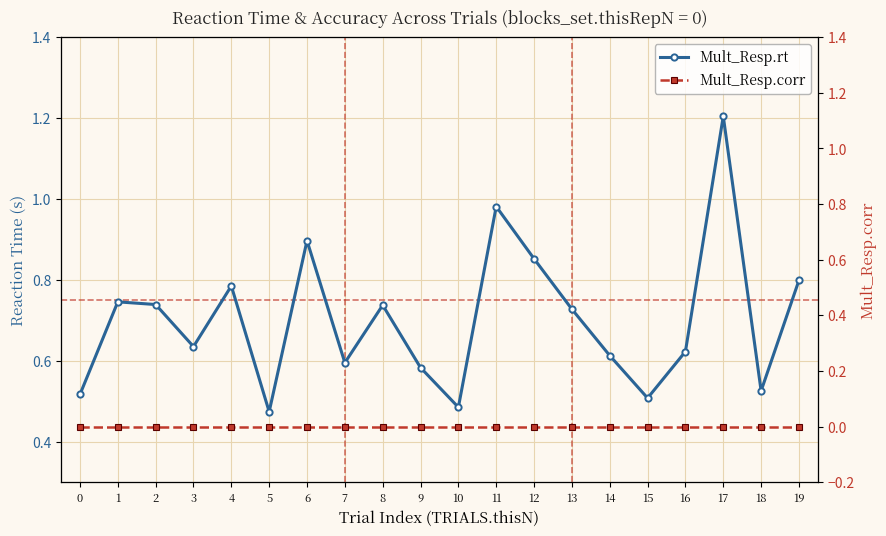

What is the approximate value of Mult_Resp.rt at 7?

0.6